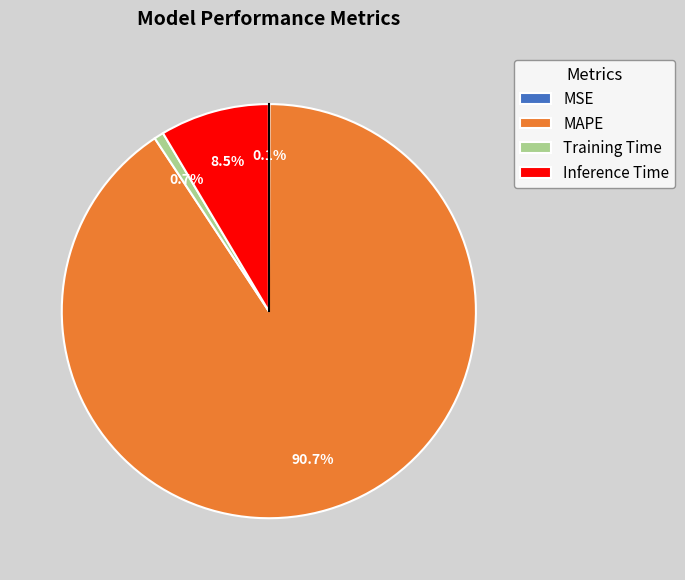

How much of the chart is everything except Training Time?

99.3%